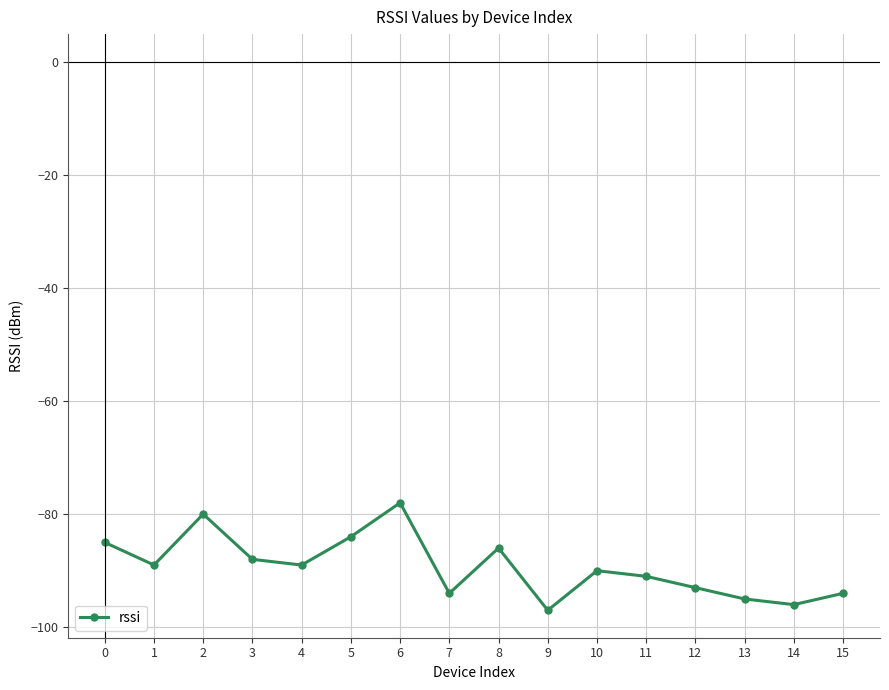

The value at 7 is -38. True or false?

False